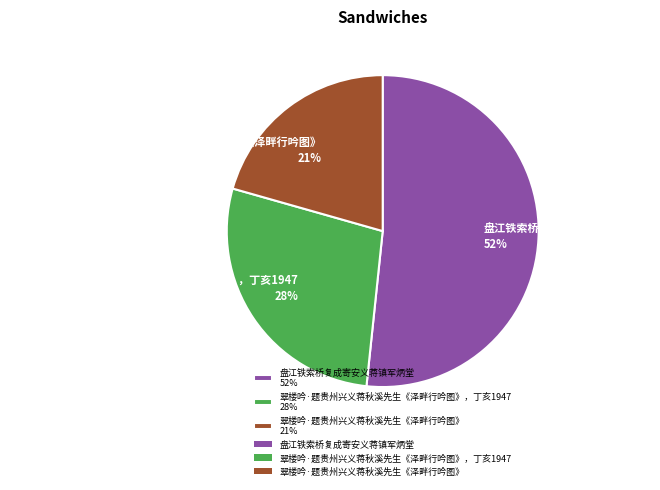

To the nearest percent, what is the difference between the largest and smallest slice percentages?

31%